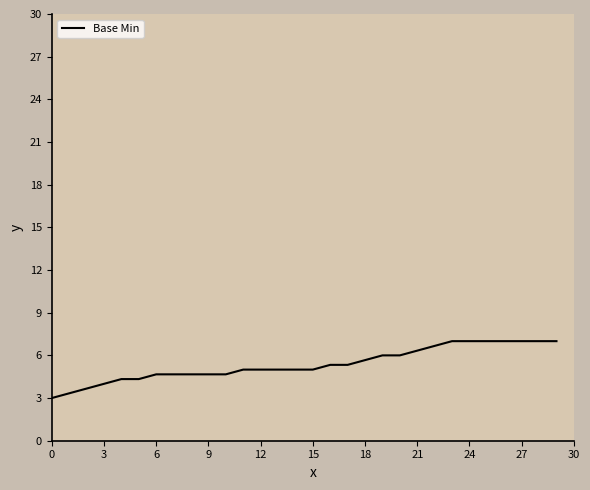

What is the maximum value shown in the chart?

7.0